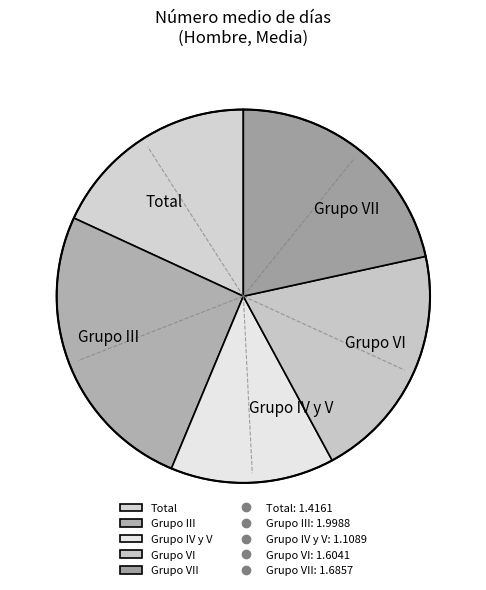

Rank the categories by value from highest to lowest.

Grupo III, Grupo VII, Grupo VI, Total, Grupo IV y V